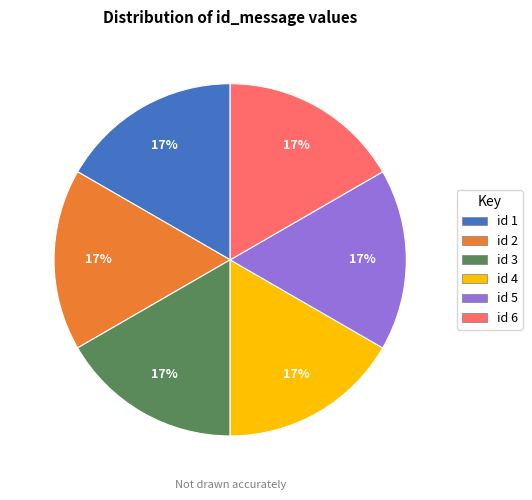

How many segments does this pie chart have?

6